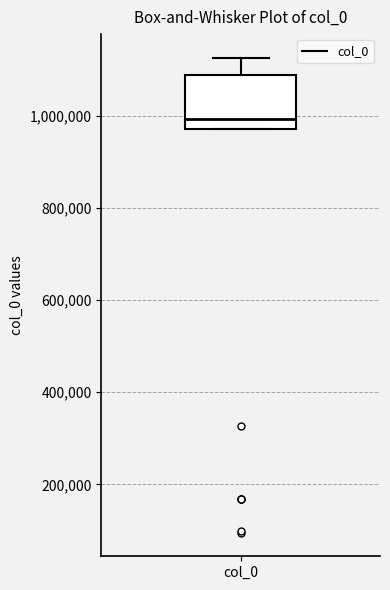

Read this box plot against the y-axis: the position of the median line, the range covered by the box, and the ends of both whiskers. The values are not printed on the chart, so give them approximately, as read against the axis.

median 1000000, box 980000 to 1080000, whiskers 980000 to 1120000